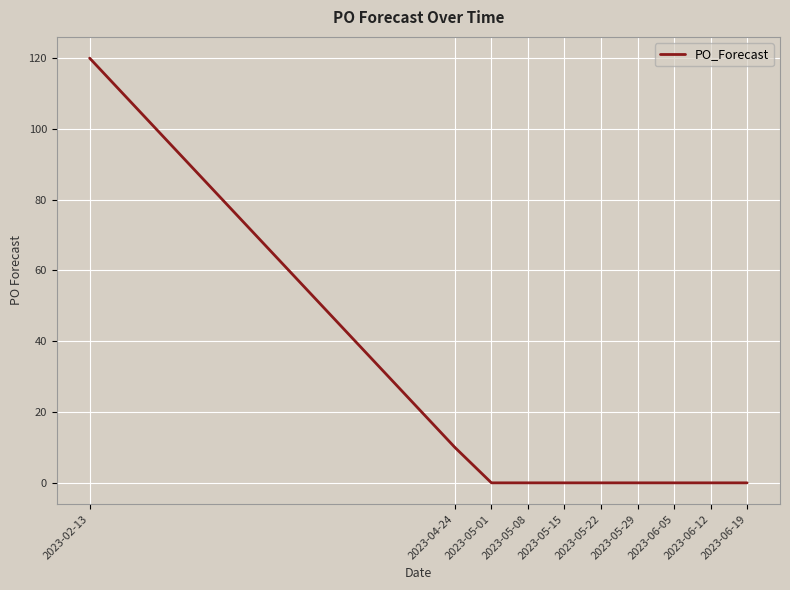

What position from the left is 2023-05-08?

4